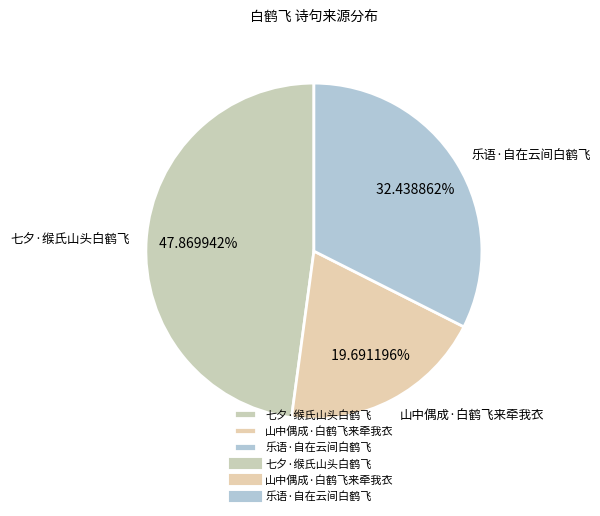

What is the largest slice in the pie chart?

七夕·缑氏山头白鹤飞